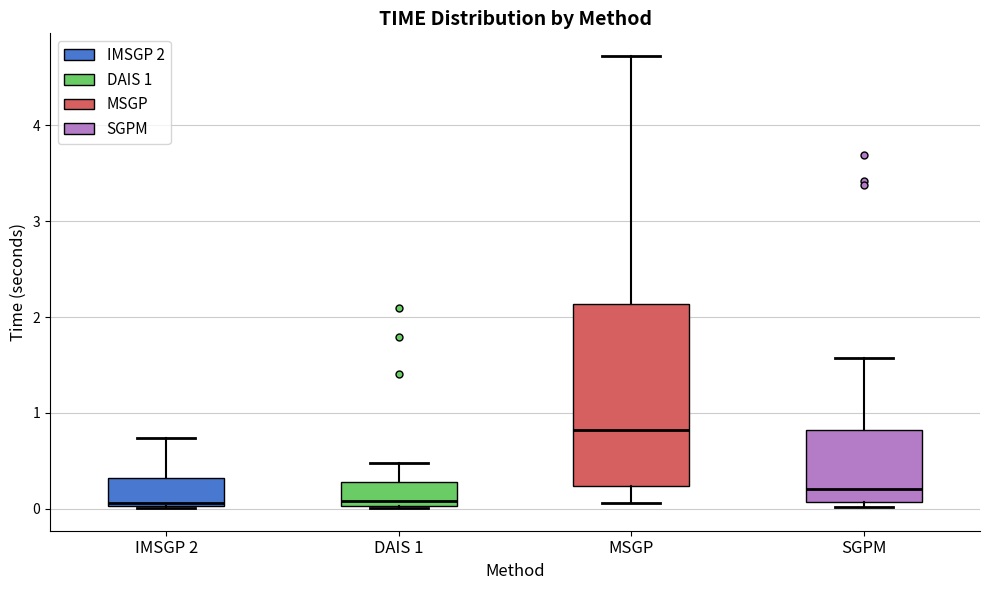

Which box is the tallest, from its lower edge to its upper edge?

MSGP